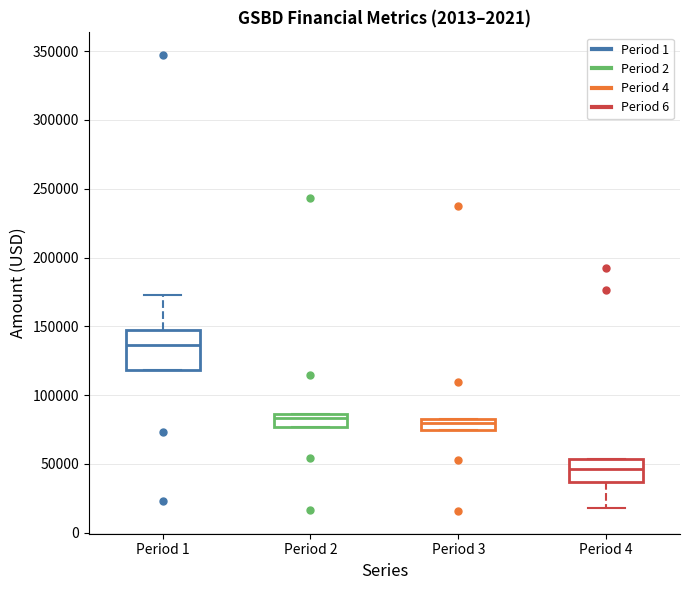

Where is the upper edge of the box for Period 4 on the y-axis? The values are not printed on the chart, so give them approximately, as read against the axis.

55000